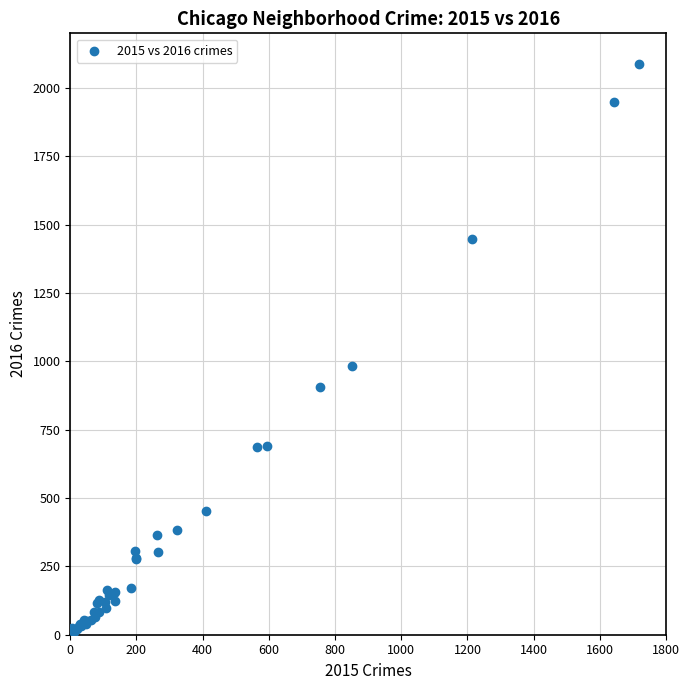

What Y value in the scatter plot is closest to 1048?

983